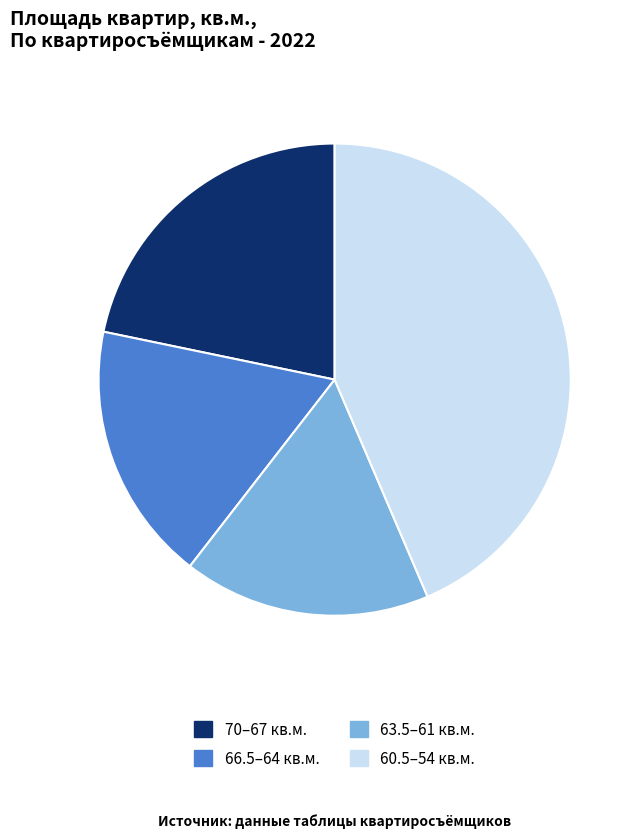

Does any single category account for the majority?

No